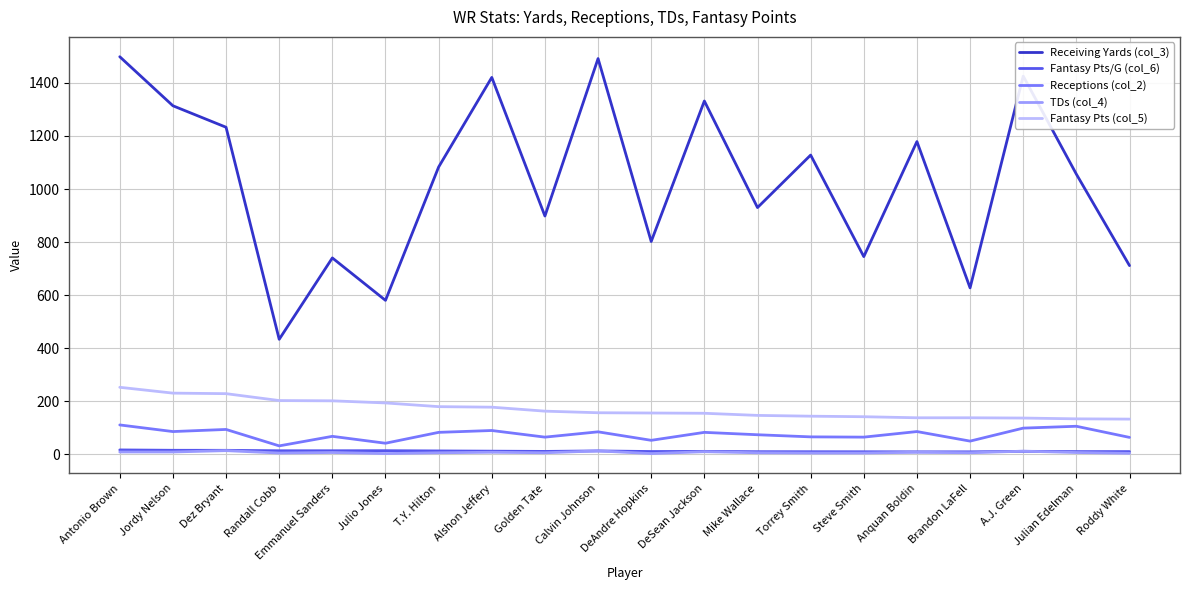

What are all the series names shown in the legend?

Receiving Yards (col_3), Fantasy Pts/G (col_6), Receptions (col_2), TDs (col_4), Fantasy Pts (col_5)